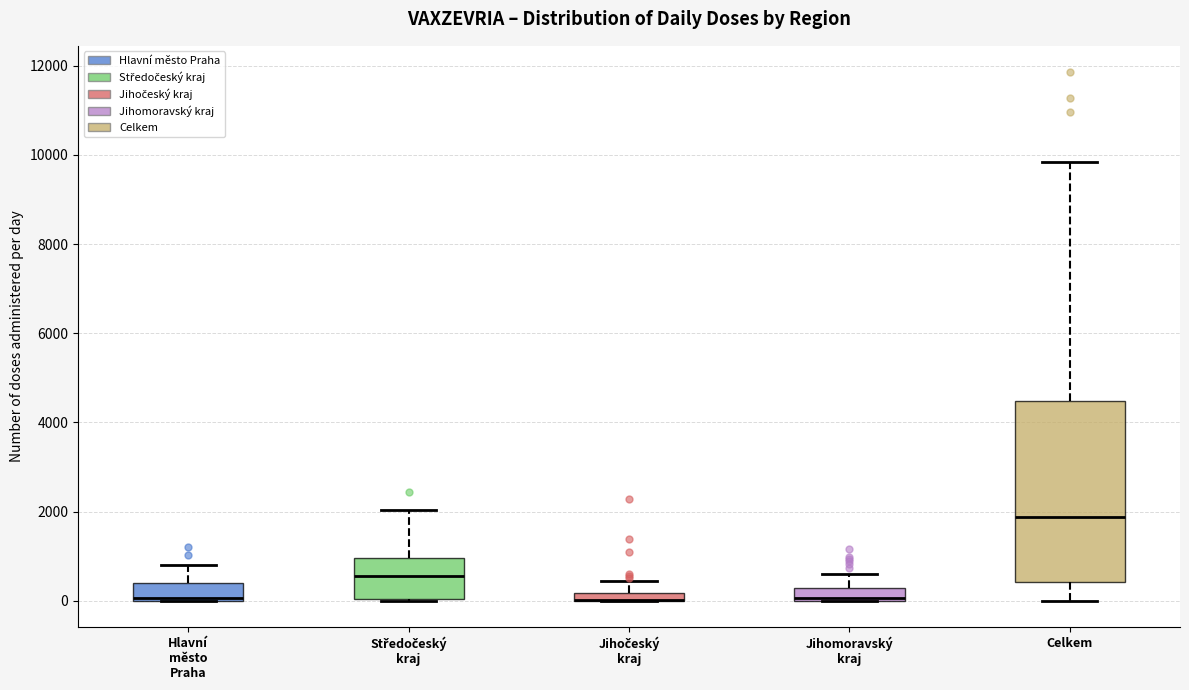

Comparing the boxes themselves (not the whiskers), which one is the tallest?

Celkem